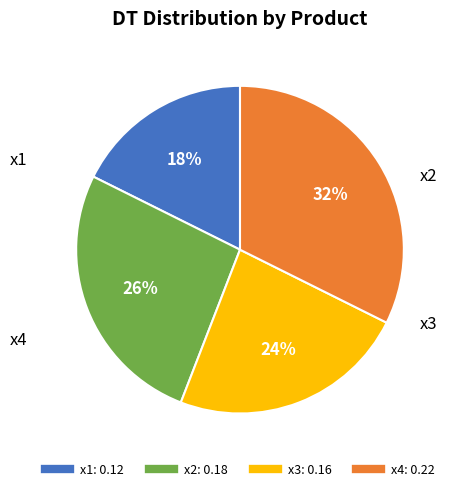

Is it true that x2 is 13% of the pie?

False